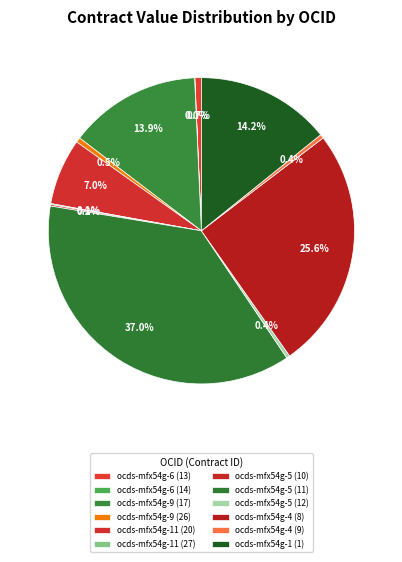

To the nearest percent, what is the combined percentage of ocds-mfx54g-5 (12) and ocds-mfx54g-4 (8)?

26%